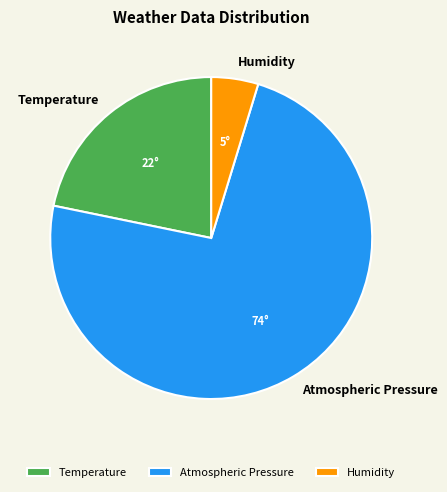

Does Temperature account for over 50% of the chart?

No